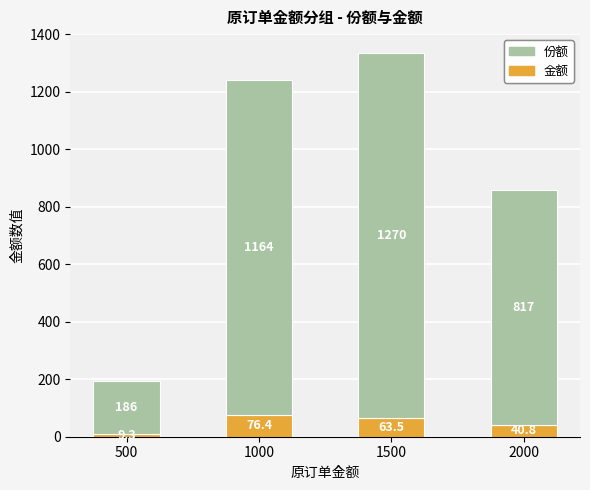

Where is 金额 nearest to the value 42?

2000